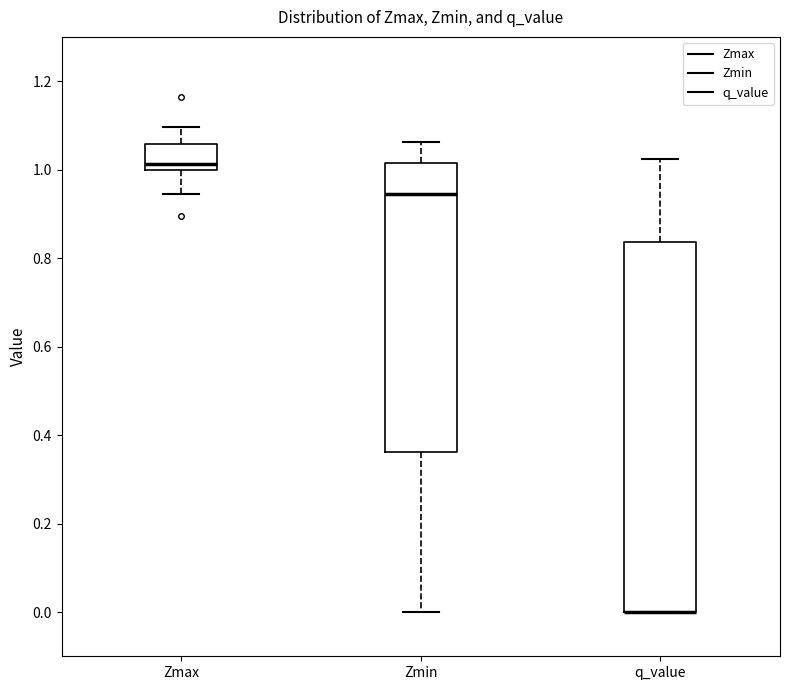

Where is the lower edge of the box for Zmin on the y-axis? The values are not printed on the chart, so give them approximately, as read against the axis.

0.36